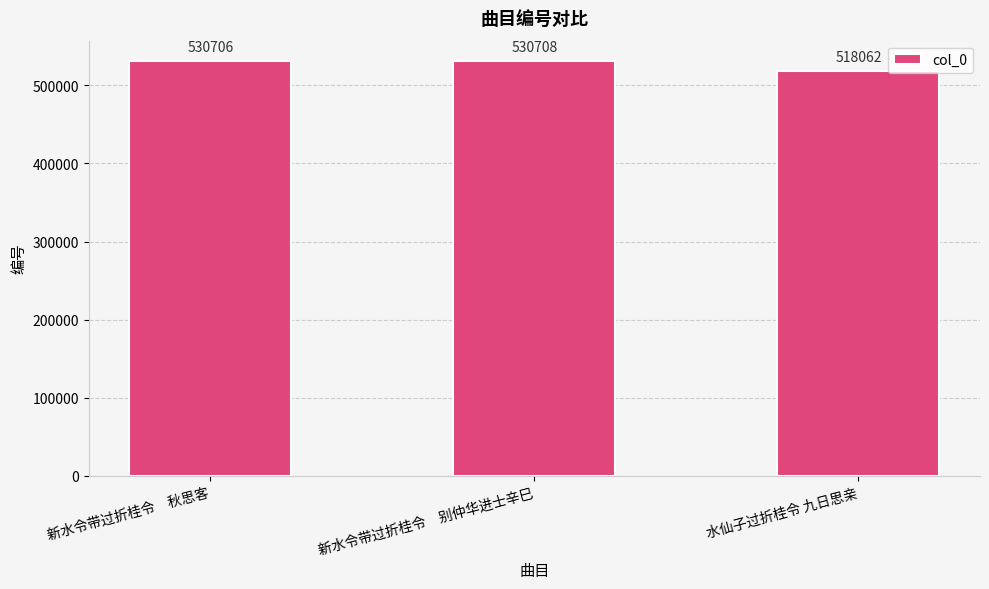

What is the label of the 2nd bar from the right?

新水令带过折桂令　别仲华进士辛巳